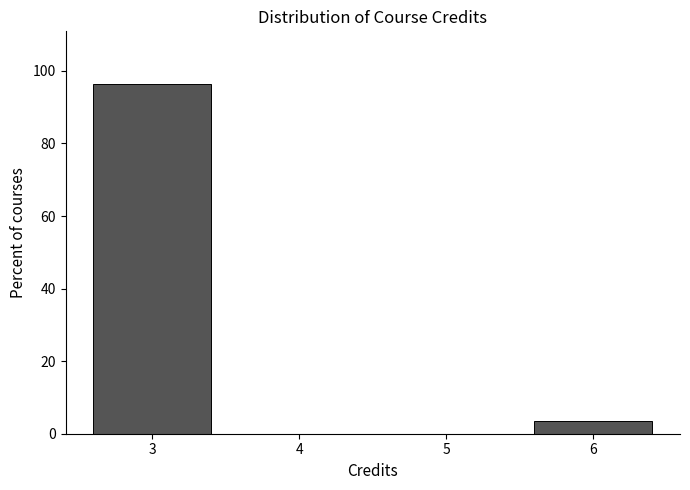

Reading left to right, transcribe this chart: for each bar, give the range it covers on the x-axis and its height. The values are not printed on the chart, so give them approximately, as read against the axis.

2.5 to 3.5: 96
3.5 to 4.5: 0
4.5 to 5.5: 0
5.5 to 6.5: 4